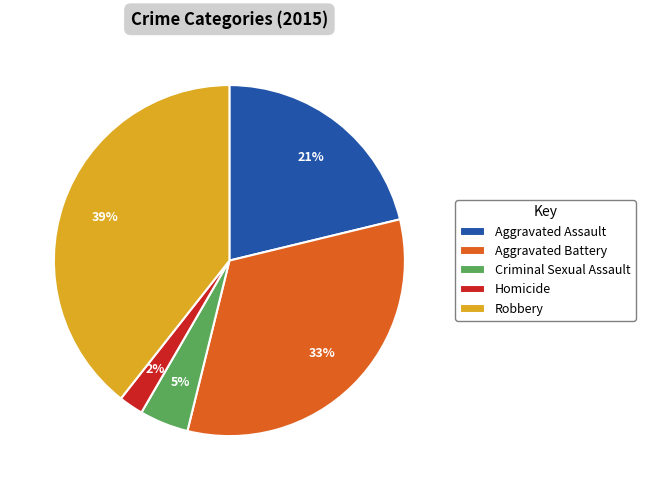

Does any single category account for the majority?

No